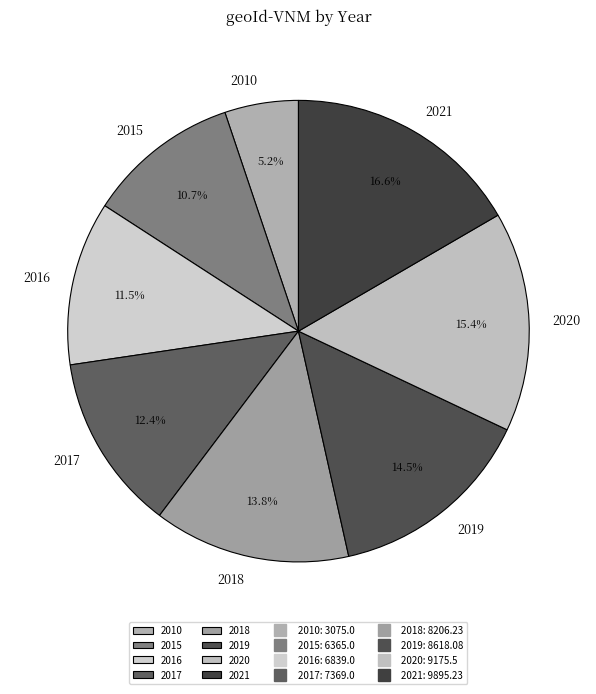

What percentage is the 2018 slice, to the nearest percent?

14%